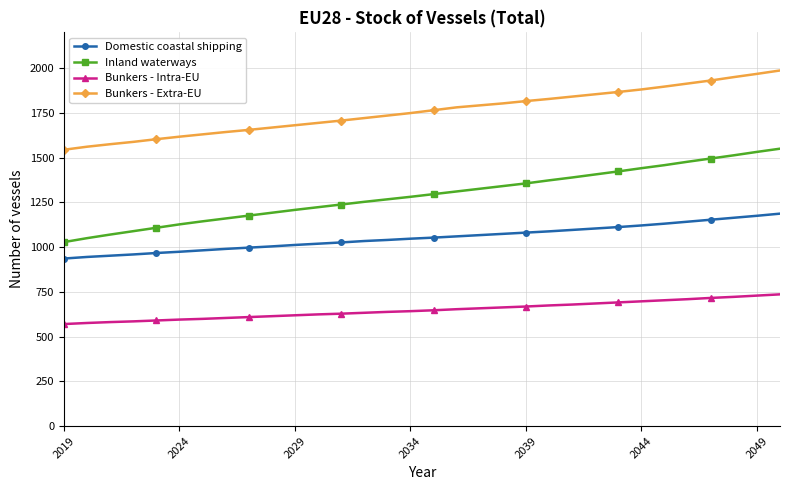

What is the value of the Bunkers - Extra-EU point at the 1st from the left?

1544